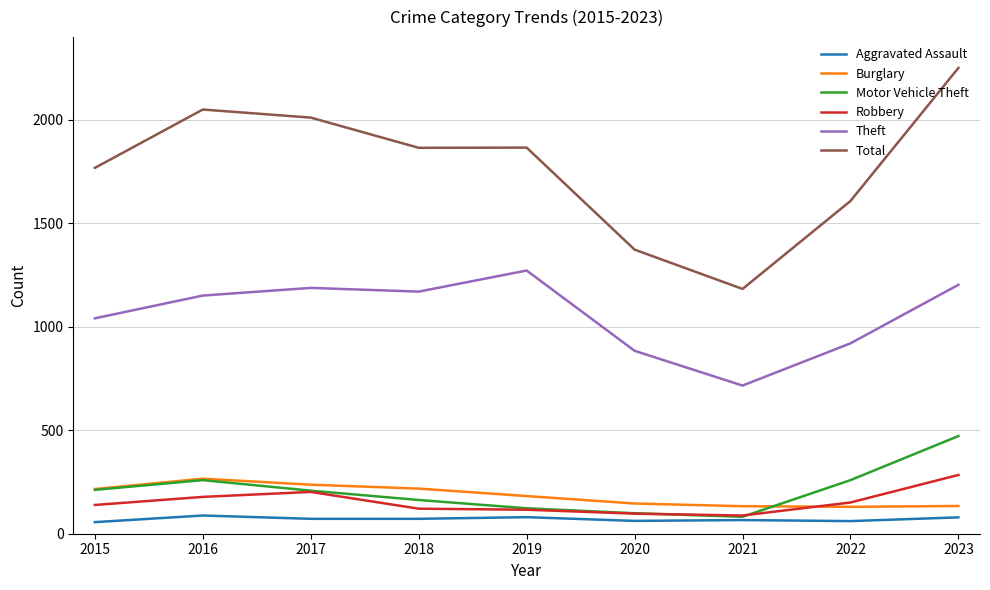

Is the value of Aggravated Assault at 2022 greater than the value of Burglary at 2018?

No